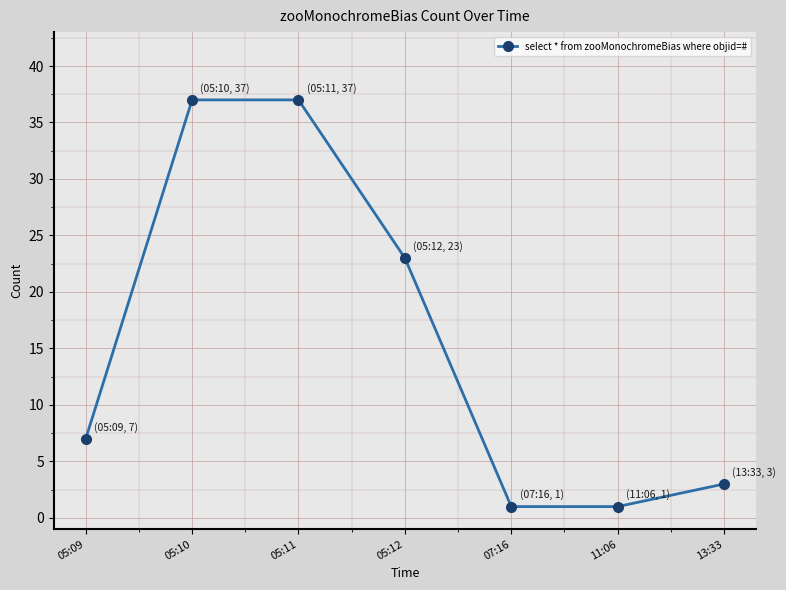

What is the label of the 1st point from the left?

05:09